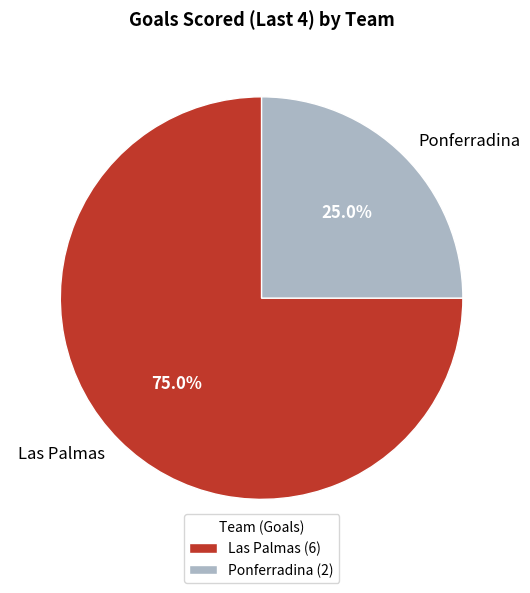

To the nearest percent, what is the difference between the Las Palmas and Ponferradina slice percentages?

50%